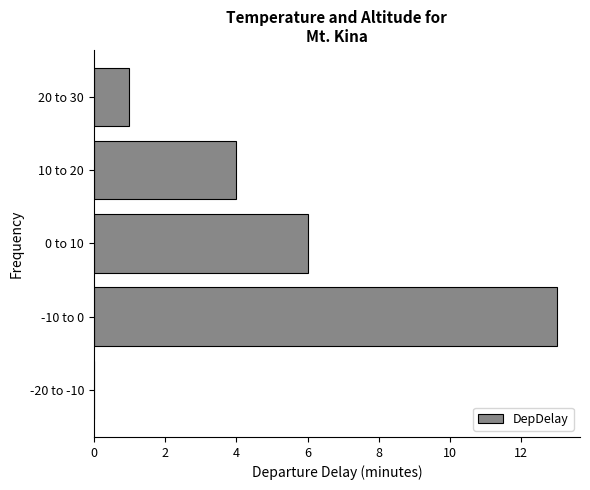

Reading bottom to top, extract all data points from this chart.

-20 to -10=0	-10 to 0=13	0 to 10=6	10 to 20=4	20 to 30=1